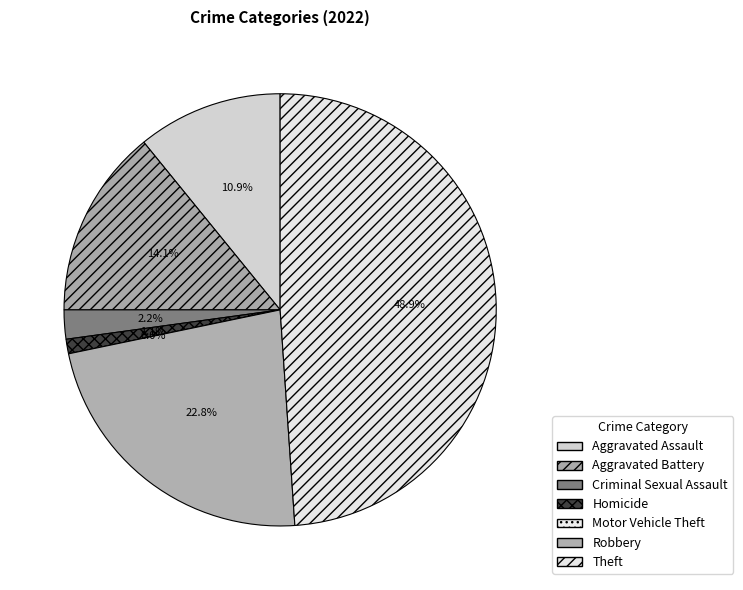

How many segments does this pie chart have?

7